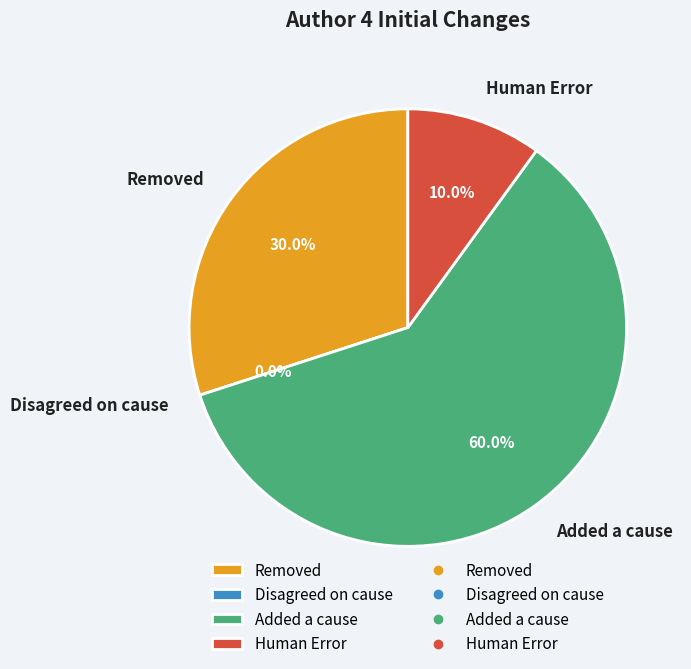

To the nearest percent, what portion does Added a cause represent?

60%